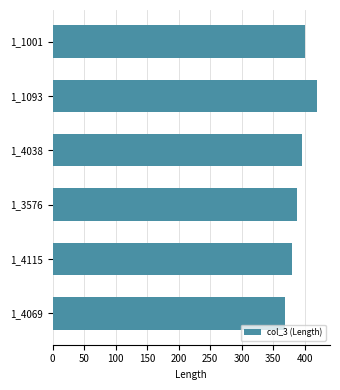

What is the approximate value at 1_1093, to the nearest 10?

420